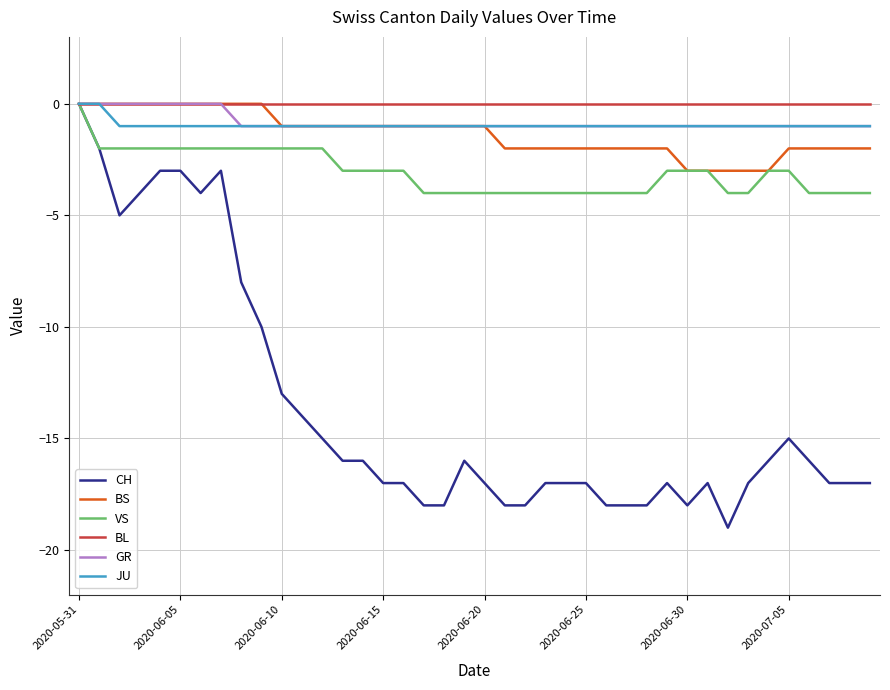

Which series has the largest range (max minus min)?

CH